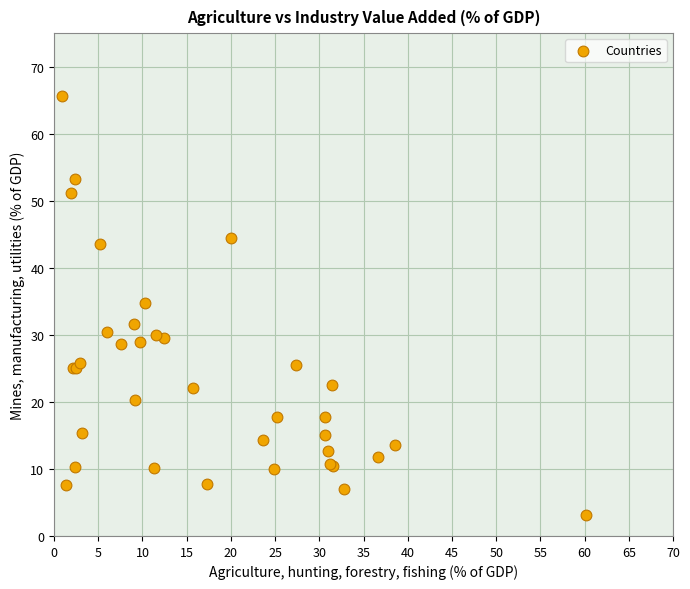

What Y value in the scatter plot is closest to 34?

34.8